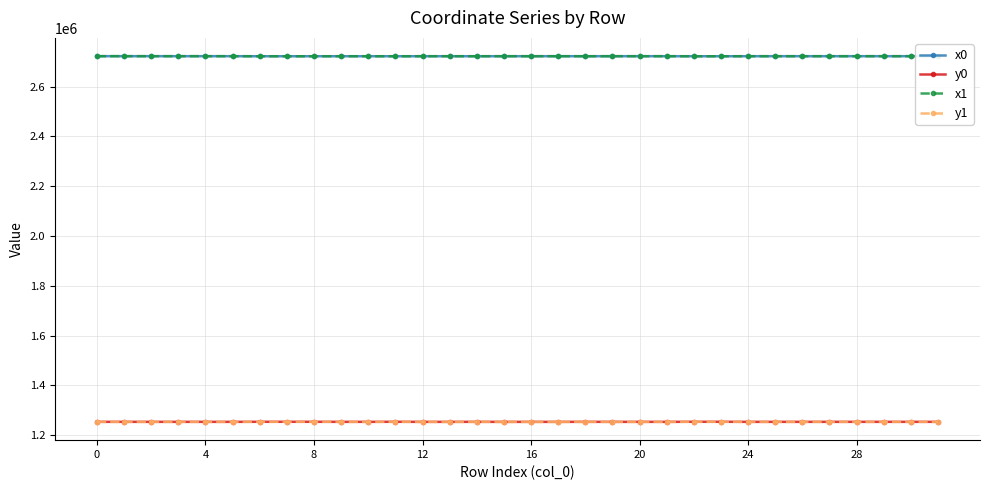

What is the greatest value displayed?

2722780.2